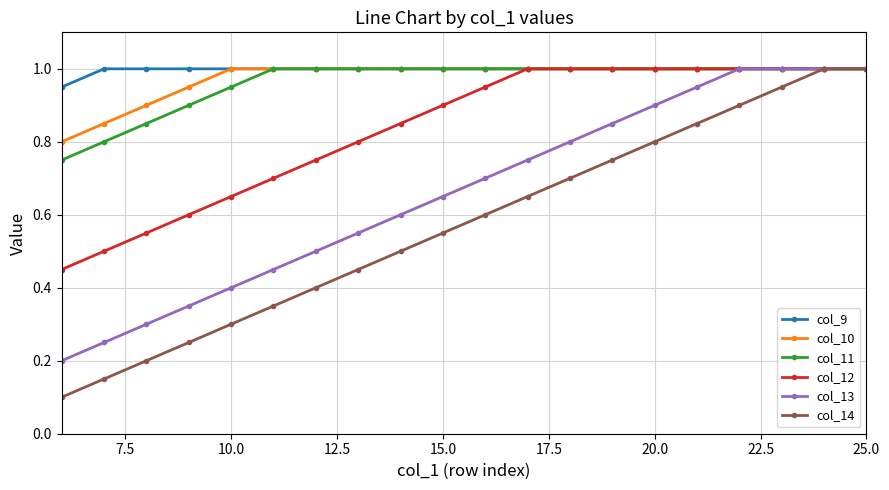

Does the chart have visible grid lines?

Yes